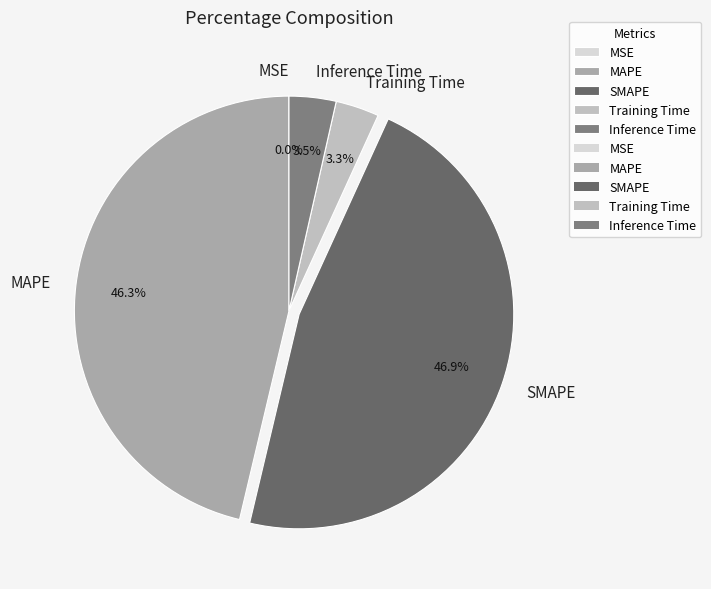

The SMAPE slice represents 62% of the pie. True or false?

False